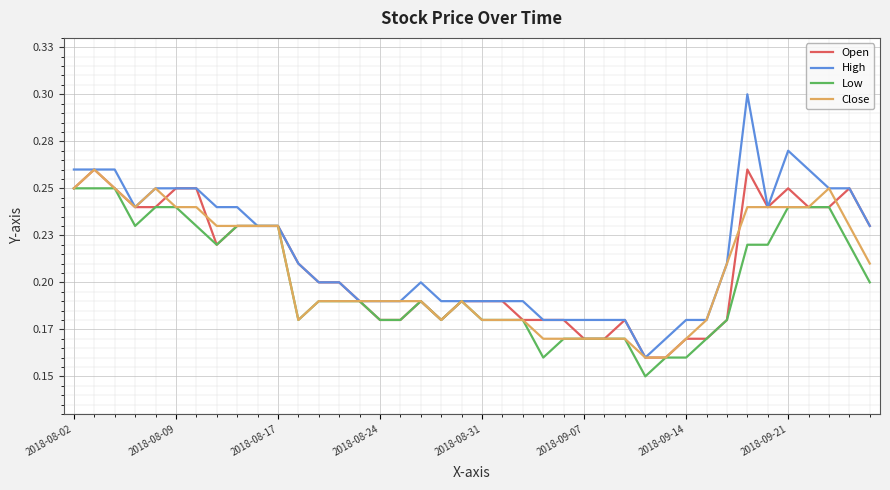

Which series has the largest range (max minus min)?

High